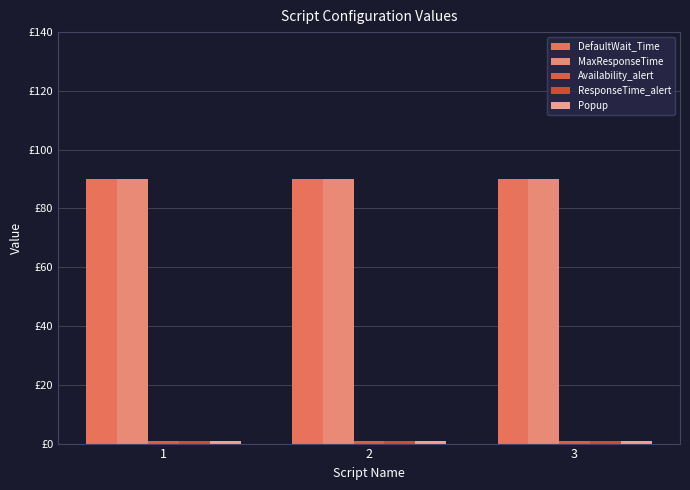

What is the maximum value shown in the chart?

90